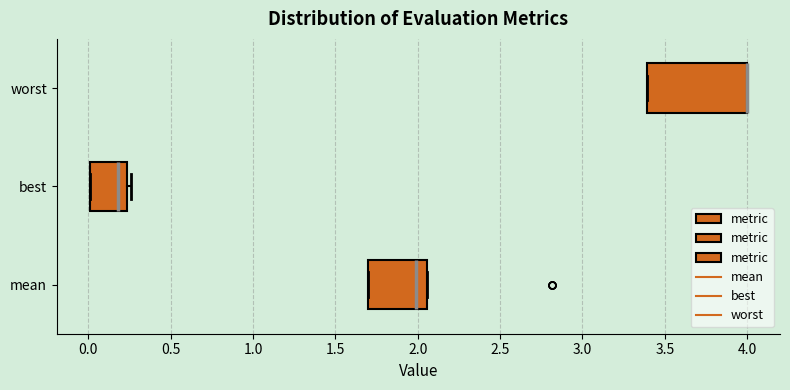

Reading bottom to top, transcribe this box plot: for each box, give where its median line is, the range the box spans, and where its two whiskers end, as read against the x-axis. The values are not printed on the chart, so give them approximately, as read against the axis.

mean: median 2.00, box 1.70 to 2.05, whiskers 1.70 to 2.05
best: median 0.20, box 0.00 to 0.25, whiskers 0.00 to 0.25 (just right of the box's right edge)
worst: median 4.00 (drawn on the box's right edge), box 3.40 to 4.00, whiskers 3.40 to 4.00